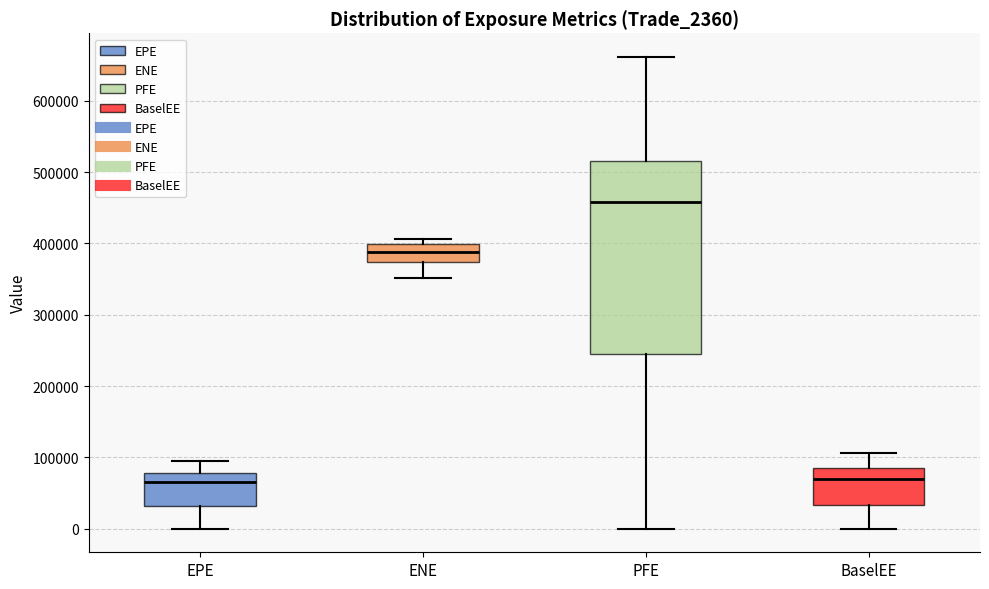

Where does the upper whisker of the box for BaselEE end on the y-axis? The values are not printed on the chart, so give them approximately, as read against the axis.

110000